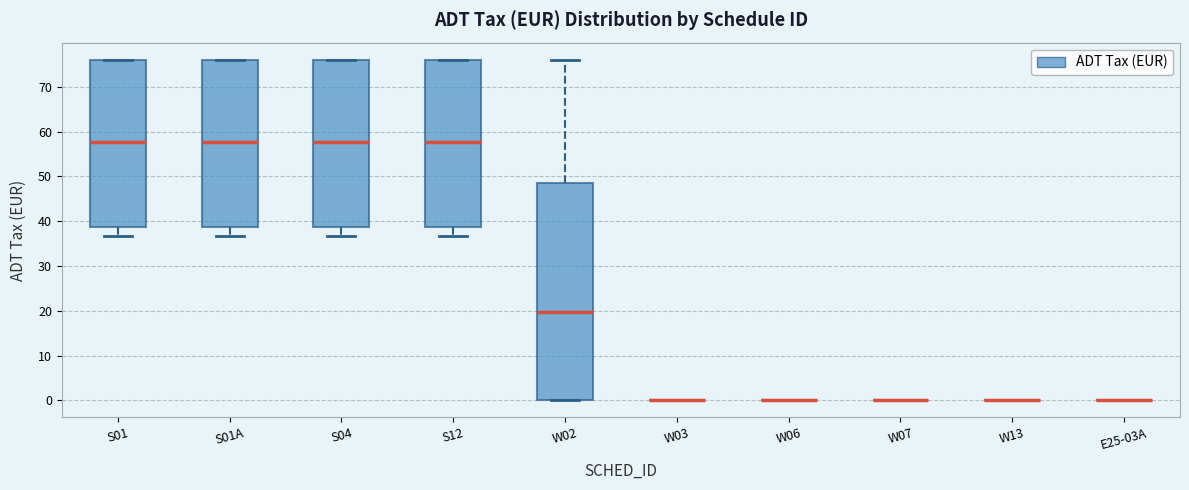

Which box is the tallest, from its lower edge to its upper edge?

W02